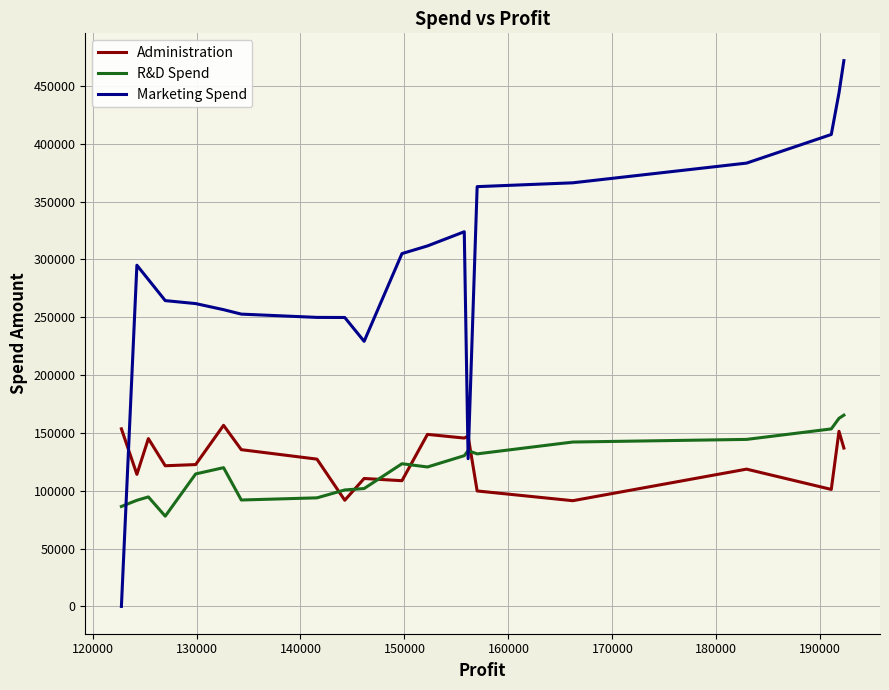

Which series has the largest range (max minus min)?

Marketing Spend